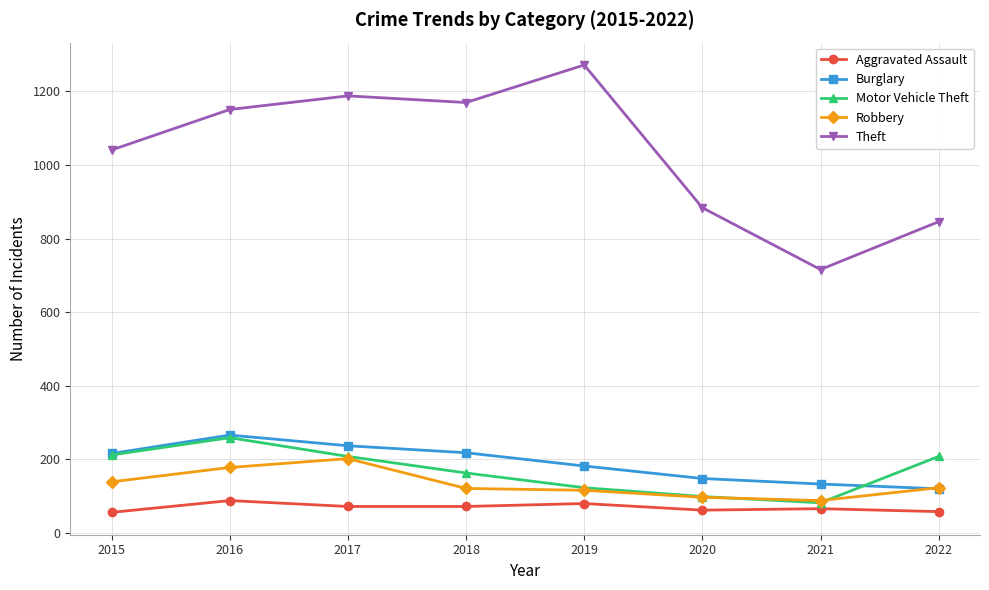

What is the sum of all Robbery values?

1064